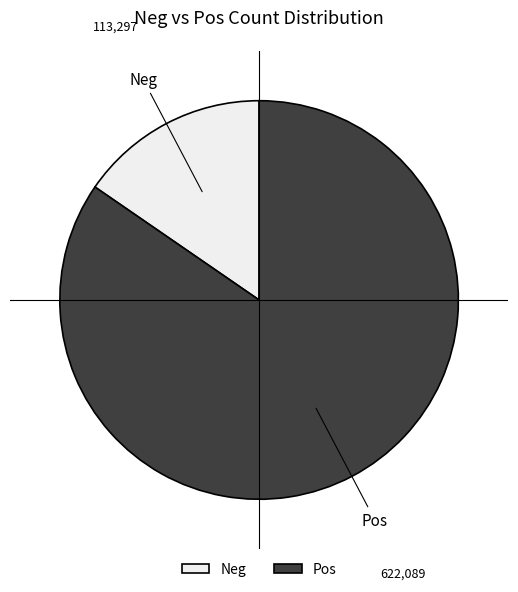

Which slice is the smallest?

Neg